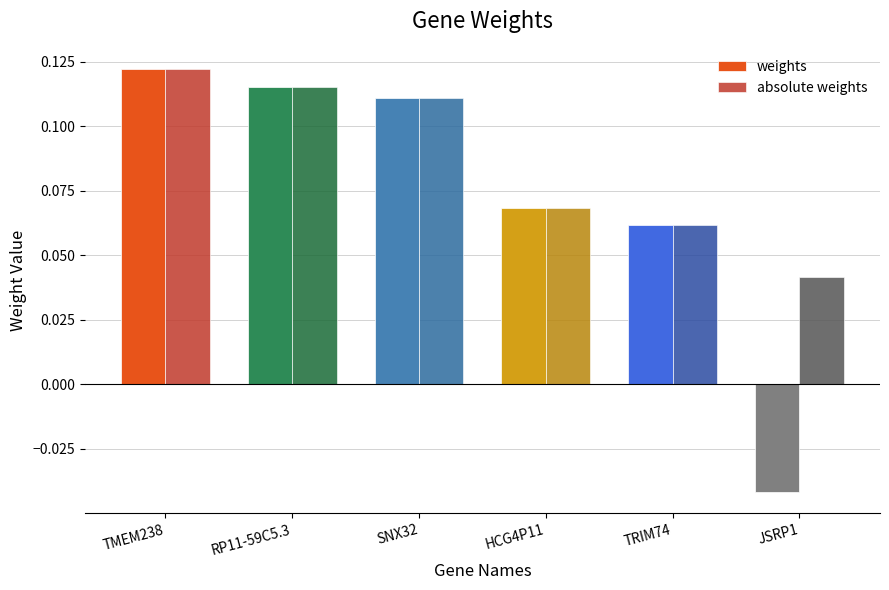

Which series has the largest total across all categories?

absolute weights